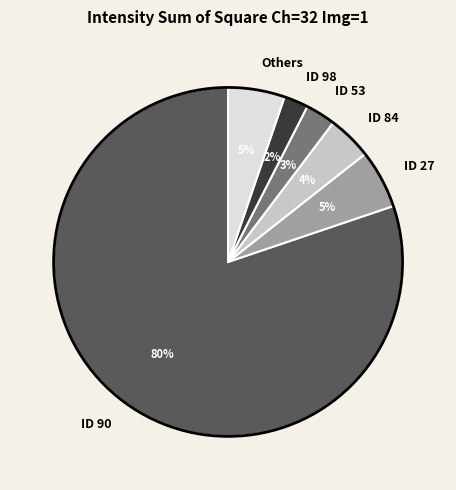

Combined, do ID 90 and ID 27 account for over 50%?

Yes